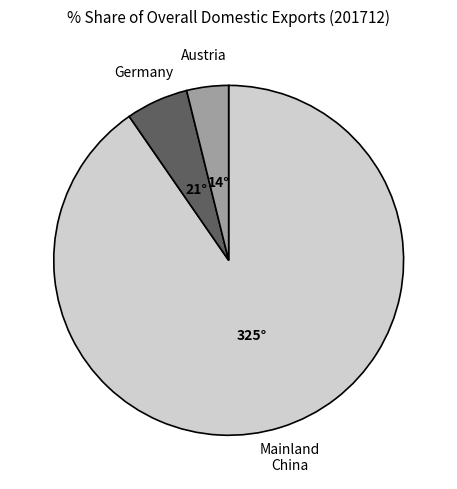

Does any single category account for the majority?

Yes